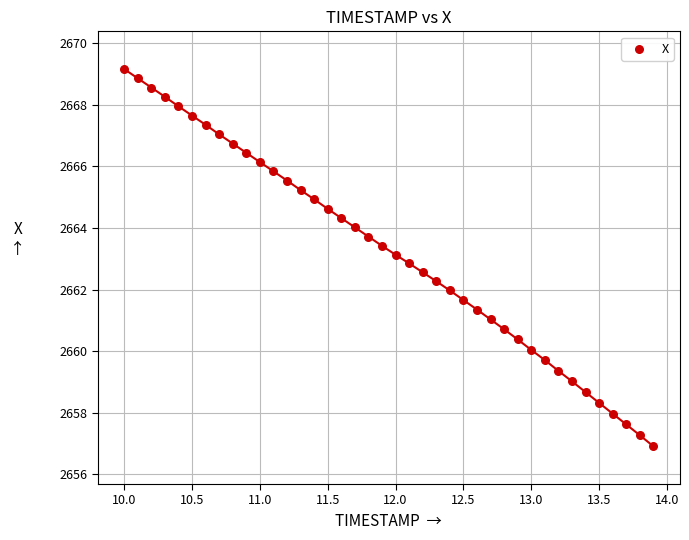

What is the range of X values (max minus min)?

3.9